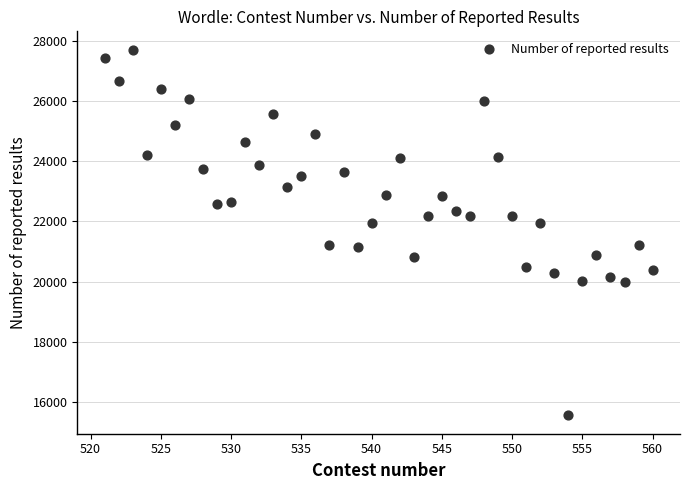

What is the range of Y values (max minus min)?

12151